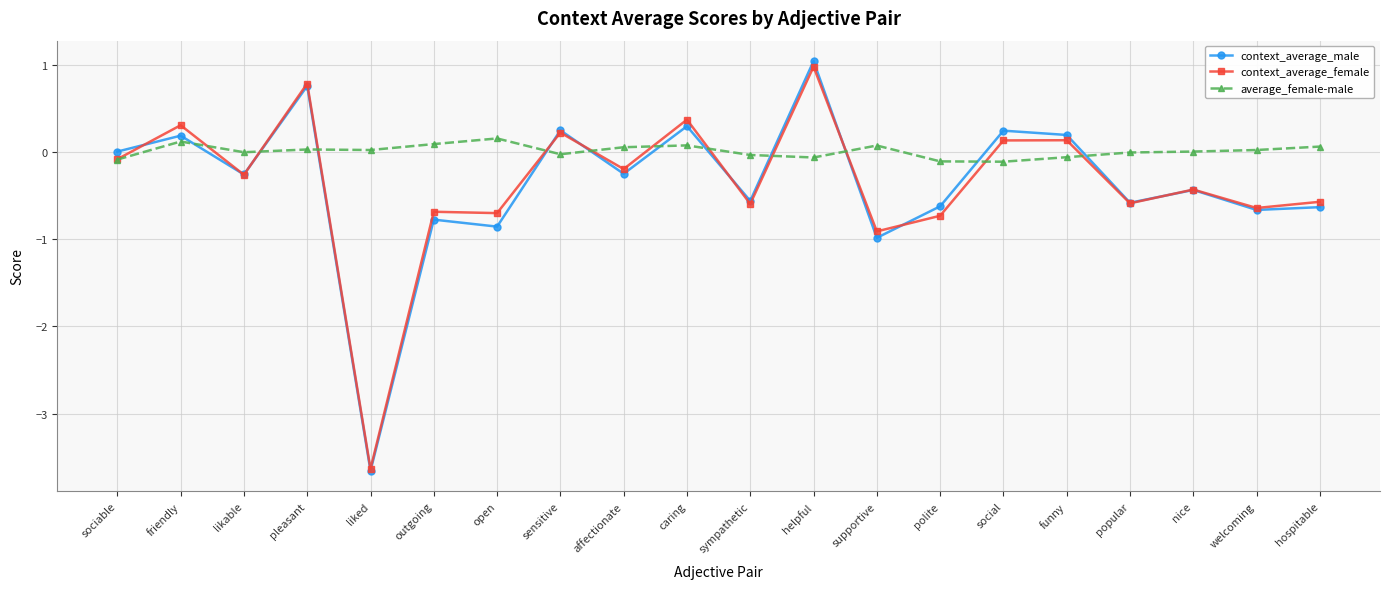

What is the label of the 12th point from the right?

affectionate